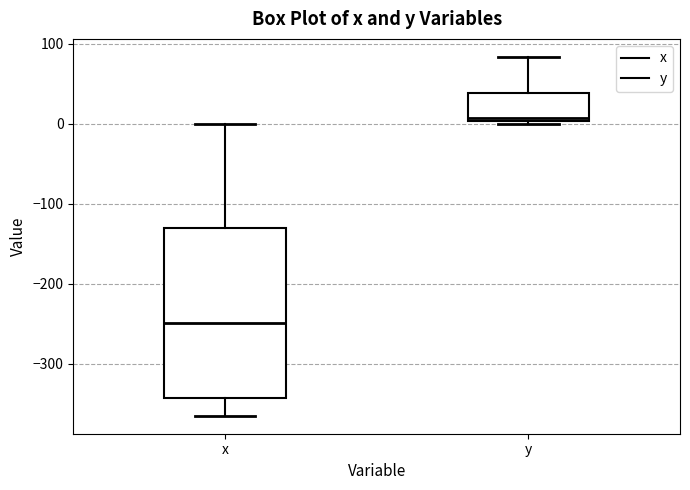

Where does the median line of the box for y sit on the y-axis? The values are not printed on the chart, so give them approximately, as read against the axis.

10